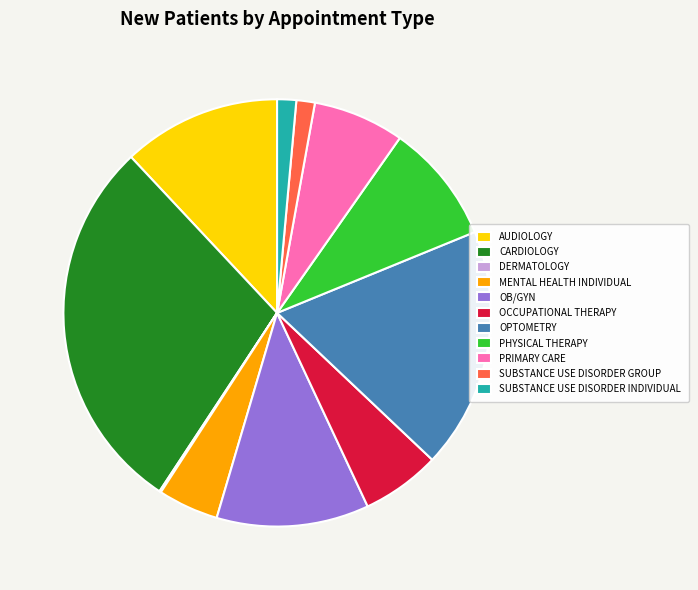

Is it true that SUBSTANCE USE DISORDER GROUP is 7% of the pie?

False